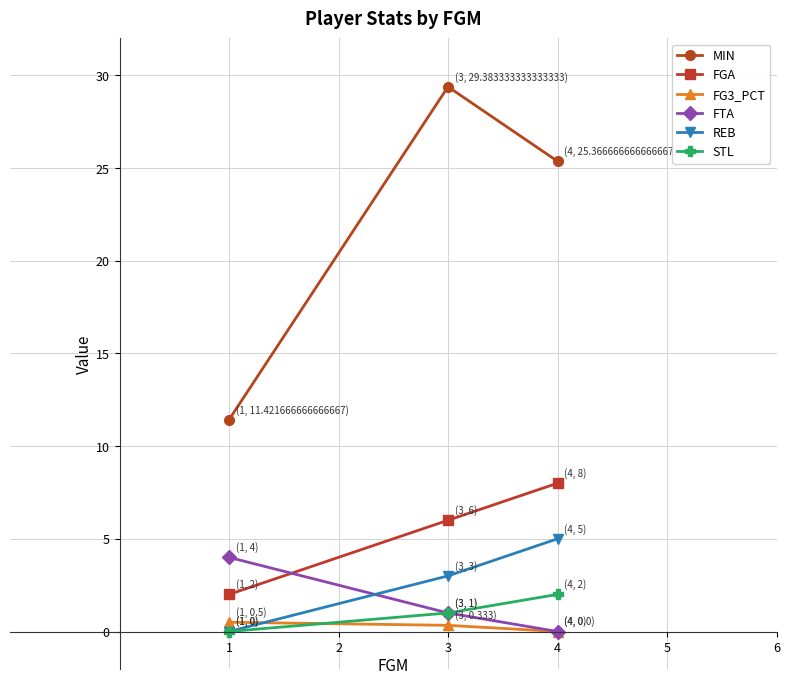

Reading left to right, extract all data points from this chart.

MIN: 1=11.4	3=29.4	4=25.4
FGA: 1=2.0	3=6.0	4=8.0
FG3_PCT: 1=0.5	3=0.3	4=0.0
FTA: 1=4.0	3=1.0	4=0.0
REB: 1=0.0	3=3.0	4=5.0
STL: 1=0.0	3=1.0	4=2.0